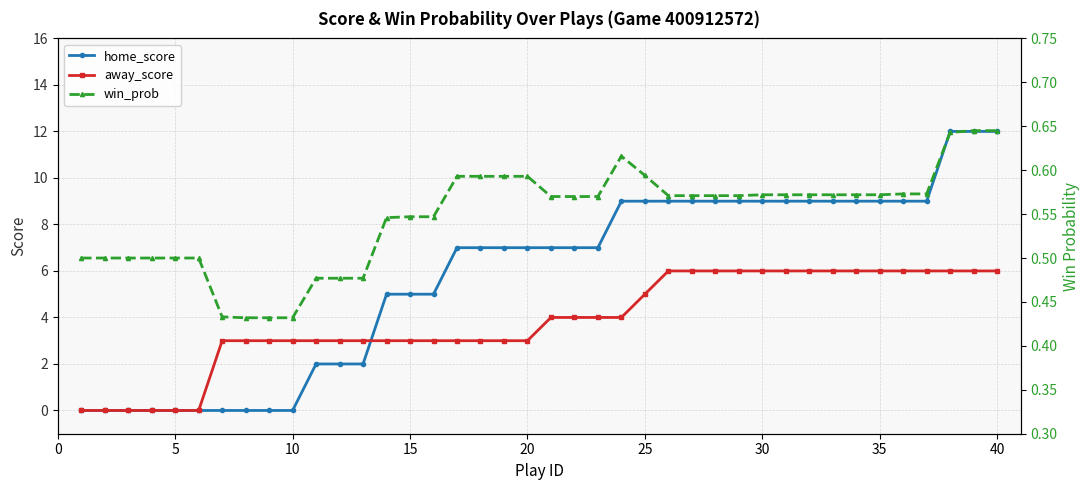

Count the home_score values in the range 2 to 9.

27